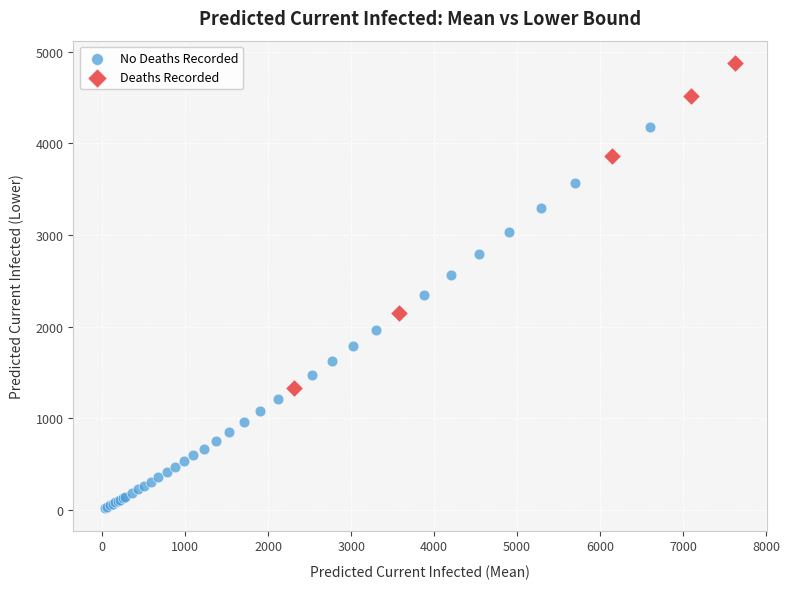

Which series reaches the minimum Y coordinate?

No Deaths Recorded